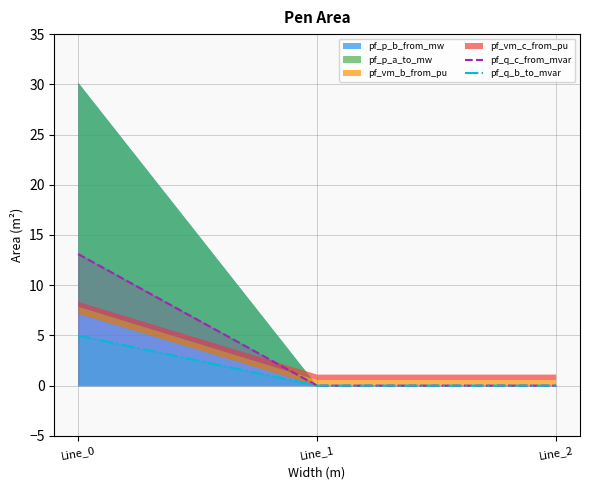

True or false: pf_q_b_to_mvar has a value of 0.0 at Line_2.

True